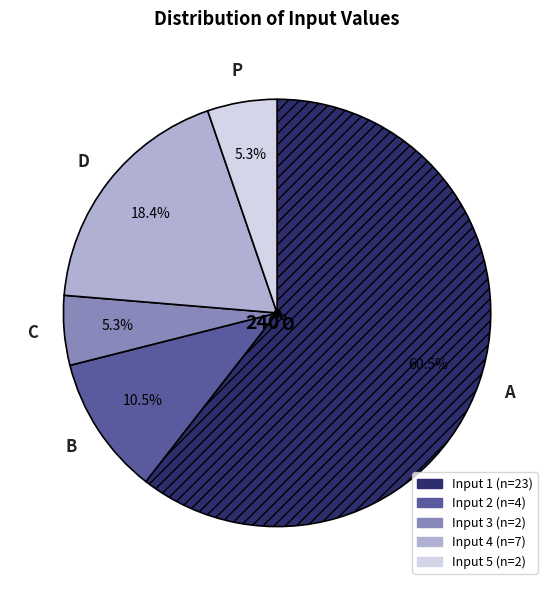

Does any single category account for the majority?

Yes